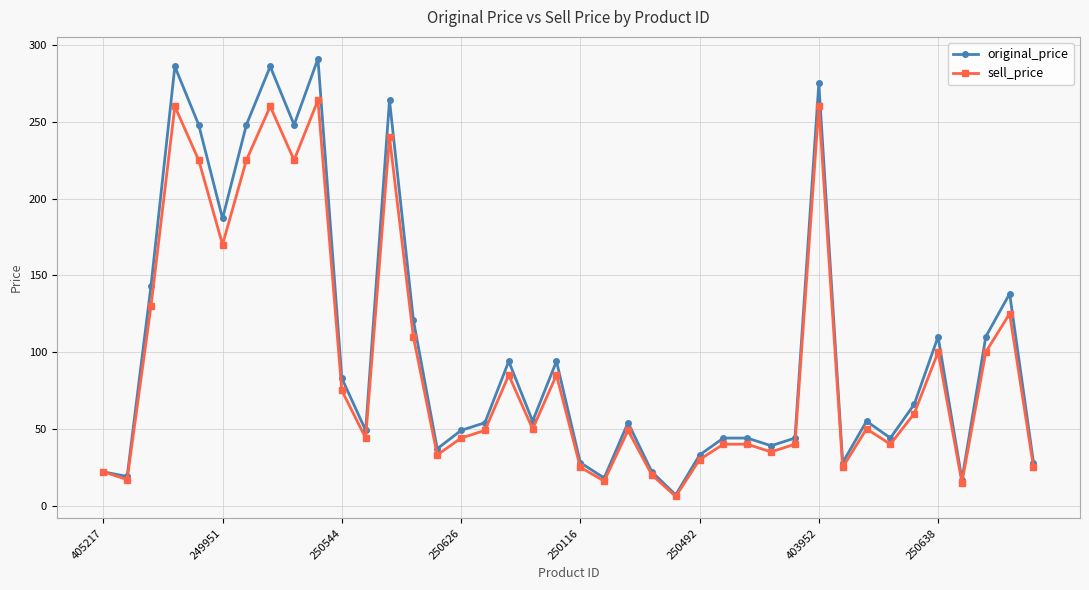

True or false: sell_price has more than 1 interior local peaks.

True